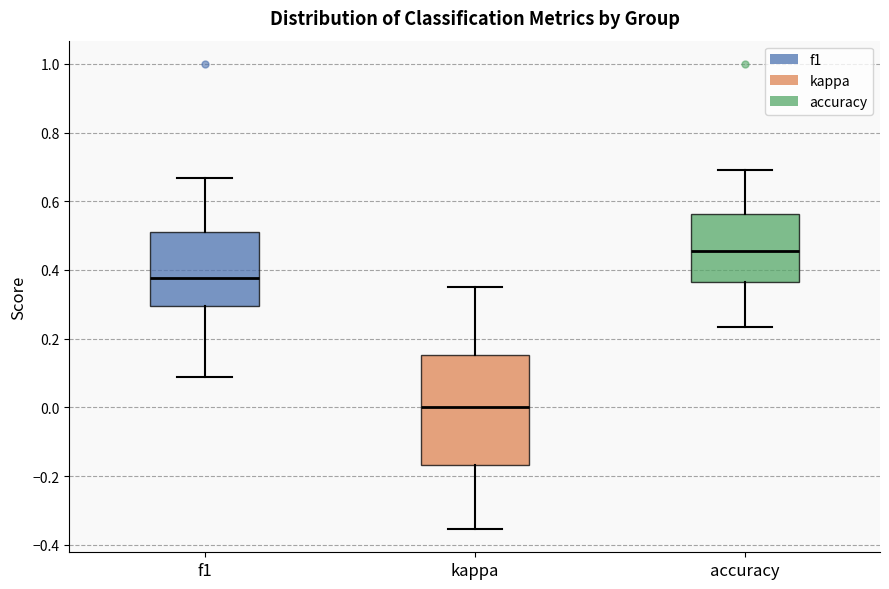

Reading left to right, transcribe this box plot: for each box, give where its median line is, the range the box spans, and where its two whiskers end, as read against the y-axis. The values are not printed on the chart, so give them approximately, as read against the axis.

f1: median 0.38, box 0.30 to 0.52, whiskers 0.08 to 0.66
kappa: median 0.00, box -0.16 to 0.16, whiskers -0.36 to 0.36
accuracy: median 0.46, box 0.36 to 0.56, whiskers 0.24 to 0.70